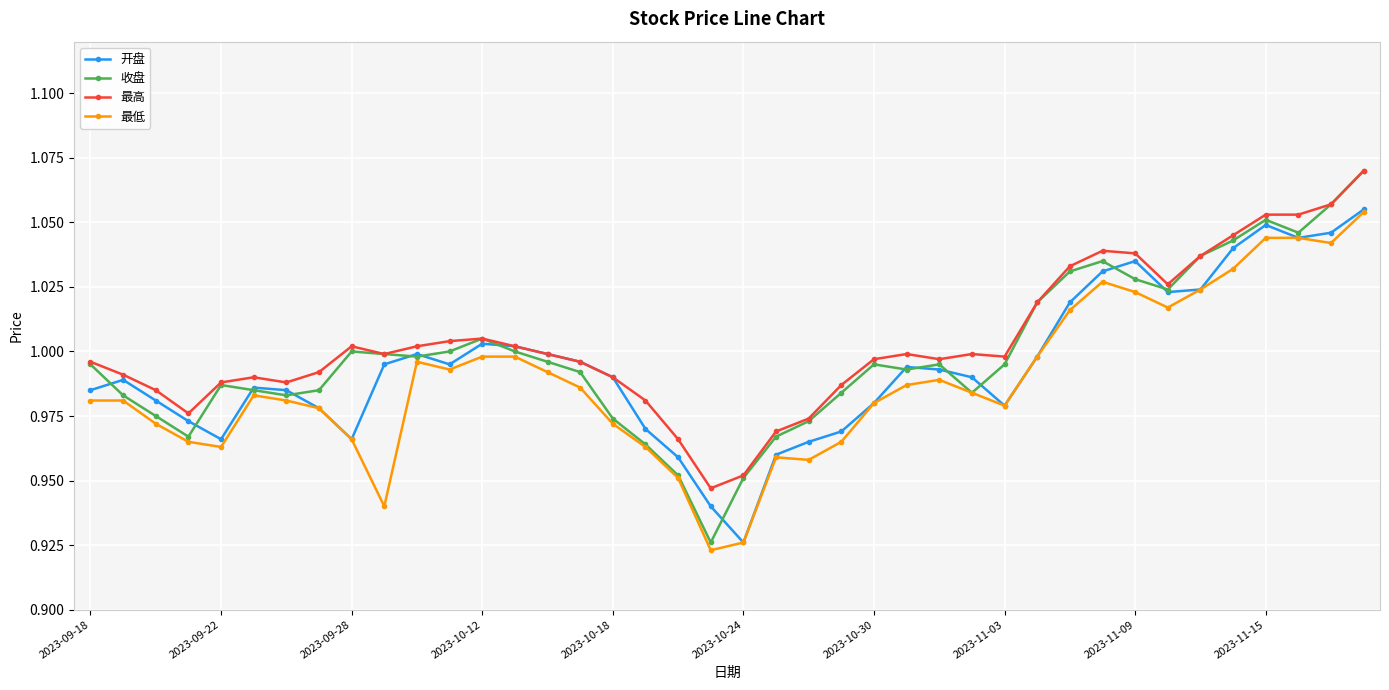

At how many categories does at least one series exceed 0?

40